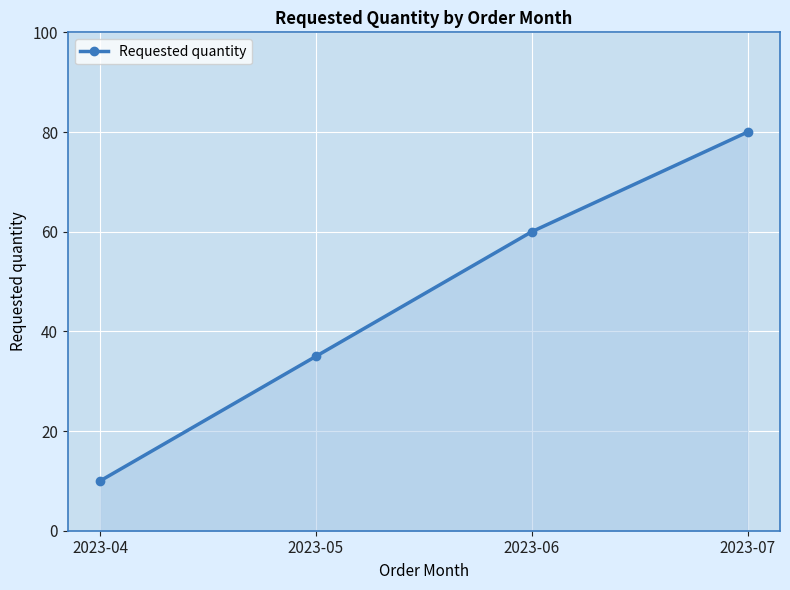

Is it true that the value at 2023-04 is 16?

False